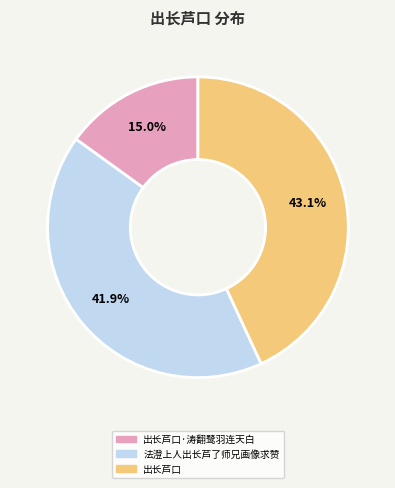

To the nearest percent, what is the average slice percentage?

33%